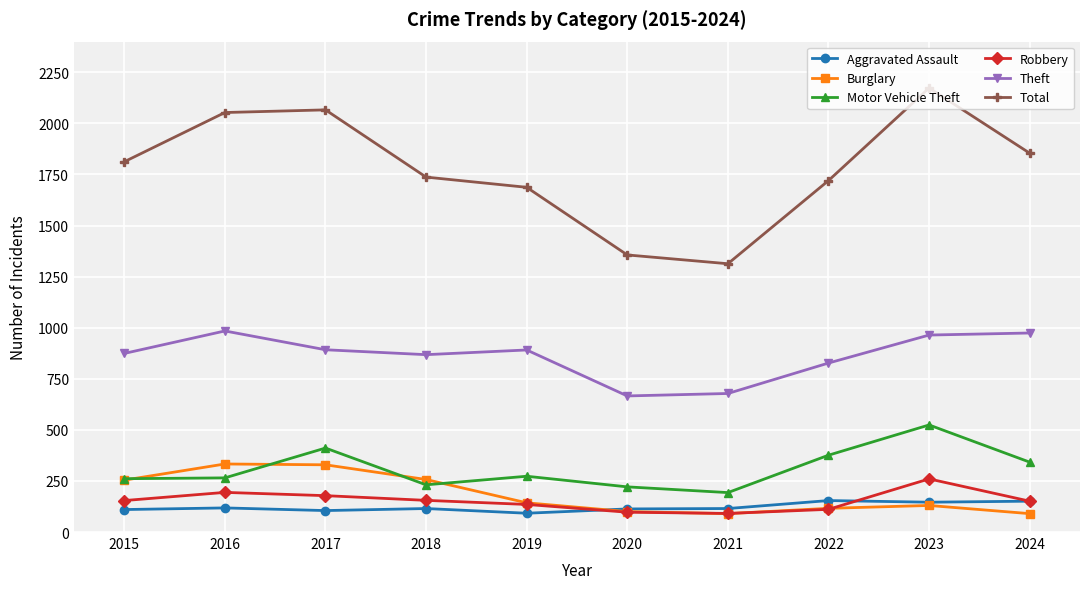

At which label does Aggravated Assault first exceed 115?

2016